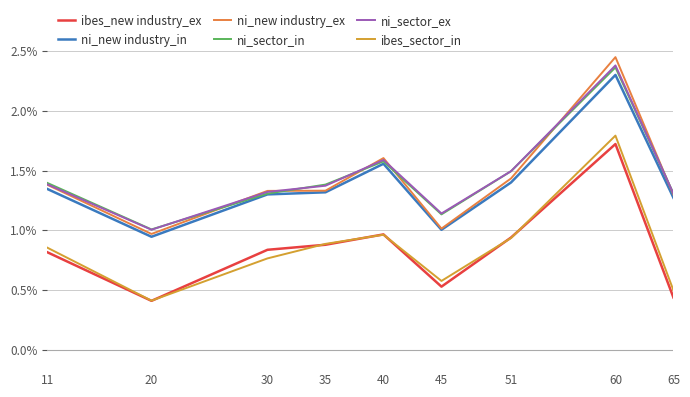

Which series has the widest spread of values?

ni_new industry_ex